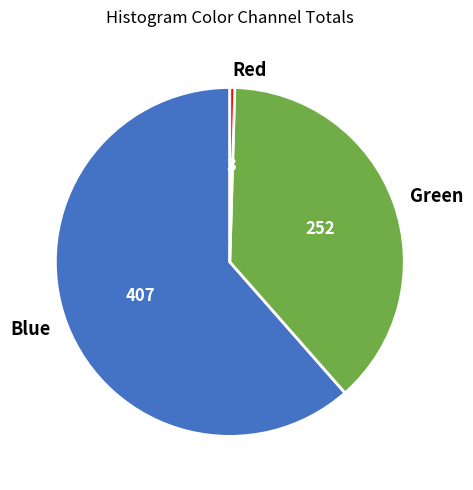

How many segments does this pie chart have?

3